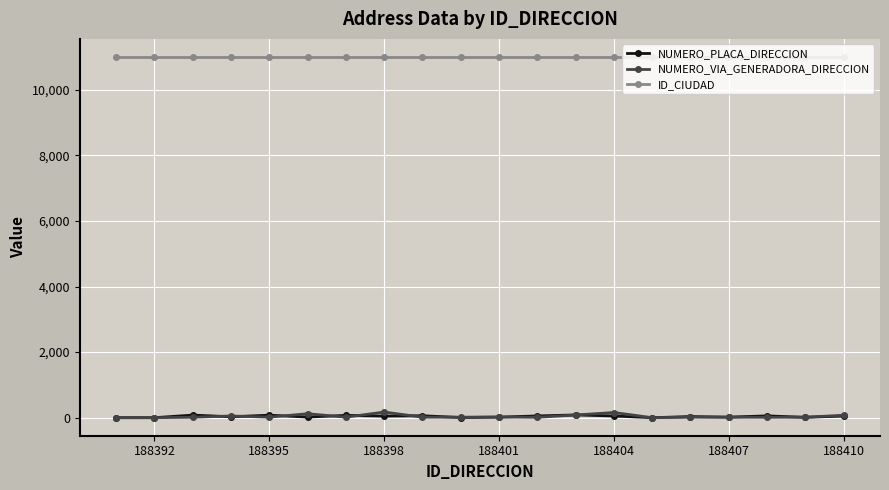

Does the chart have visible grid lines?

Yes